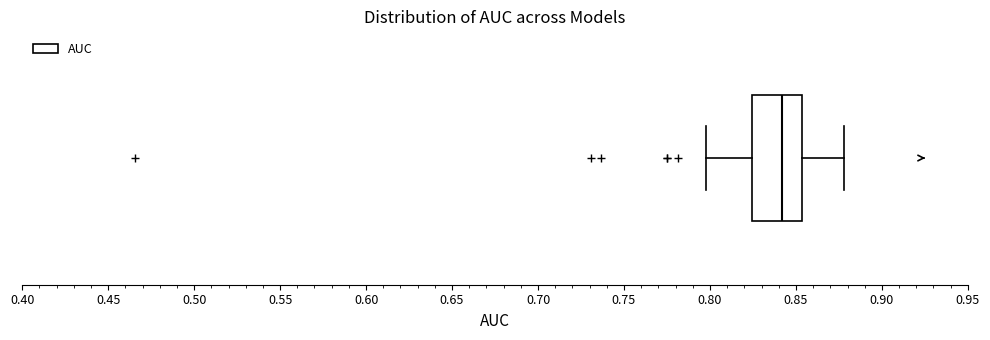

Read this box plot against the x-axis: the position of the median line, the range covered by the box, and the ends of both whiskers. The values are not printed on the chart, so give them approximately, as read against the axis.

median 0.840, box 0.825 to 0.855, whiskers 0.800 to 0.880